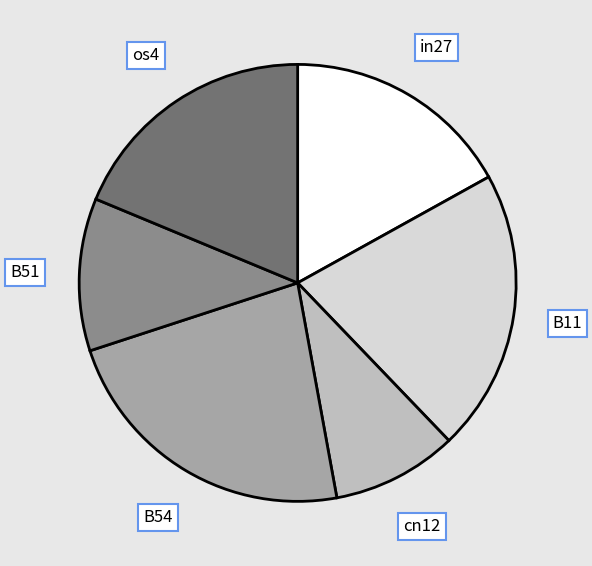

Is it true that cn12 is 9% of the pie?

True